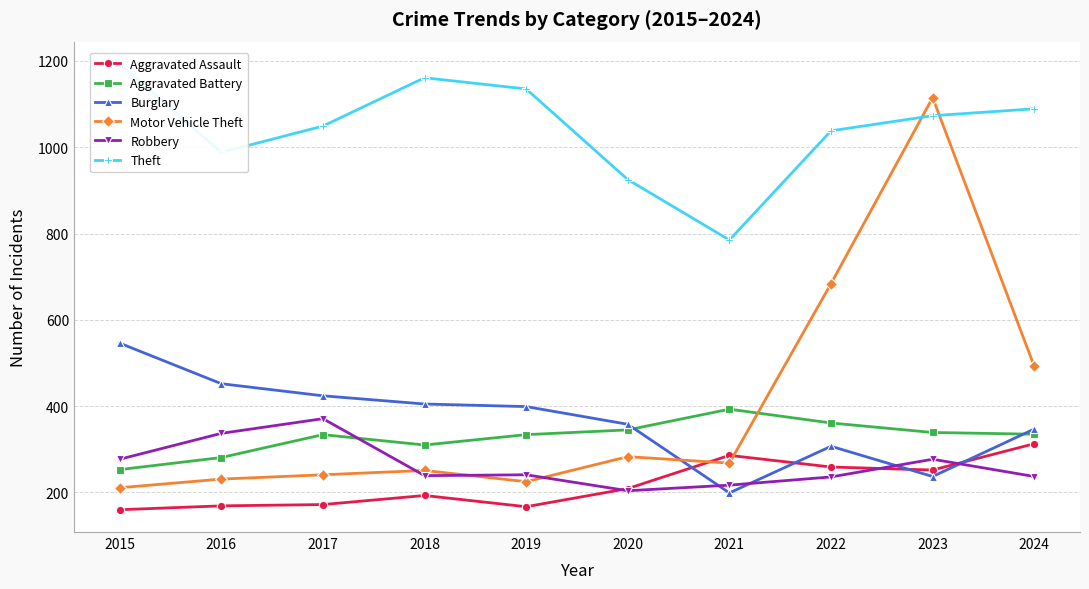

What is the difference between the maximum and minimum values in the Robbery series?

167